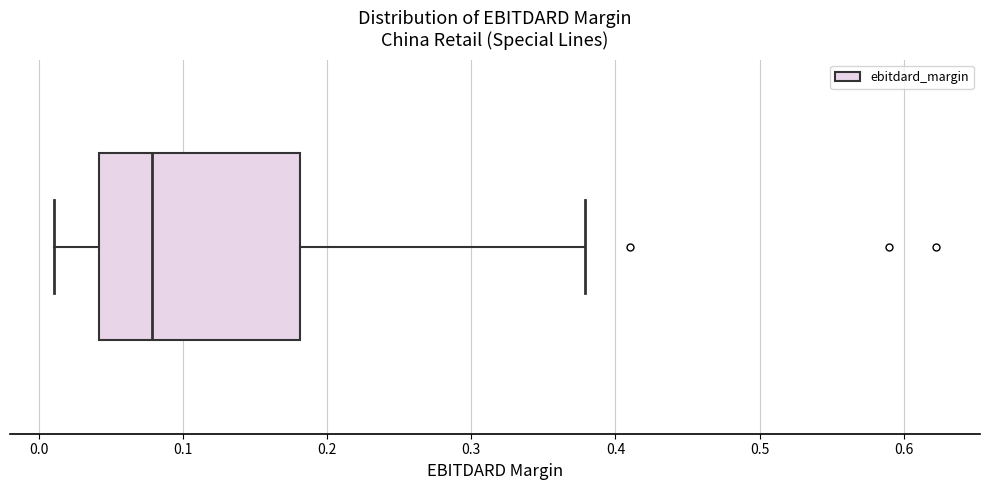

Read this box plot against the x-axis: the position of the median line, the range covered by the box, and the ends of both whiskers. The values are not printed on the chart, so give them approximately, as read against the axis.

median 0.08, box 0.04 to 0.18, whiskers 0.01 to 0.38